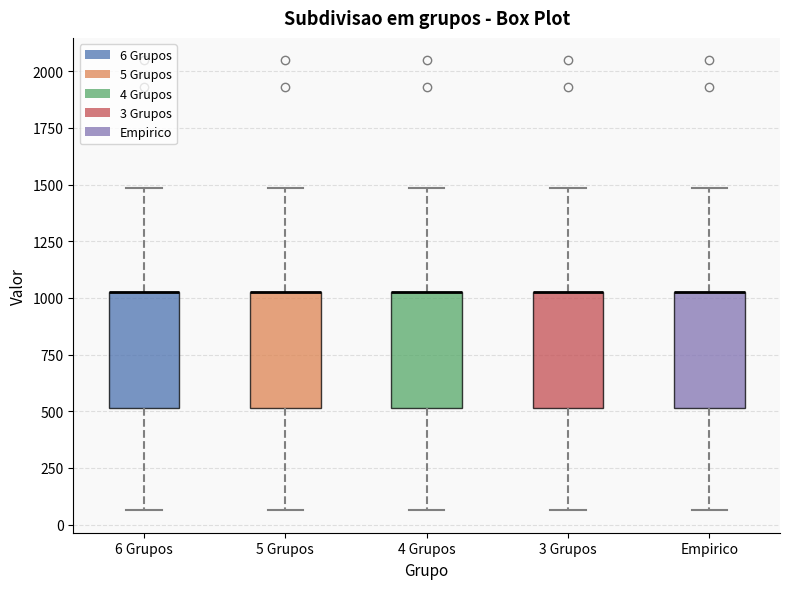

Reading left to right, read every box against the y-axis: the position of its median line, the range the box covers, and the ends of its whiskers. The values are not printed on the chart, so give them approximately, as read against the axis.

6 Grupos: median 1000 (drawn on the box's upper edge), box 500 to 1000, whiskers 50 to 1500
5 Grupos: median 1000 (drawn on the box's upper edge), box 500 to 1000, whiskers 50 to 1500
4 Grupos: median 1000 (drawn on the box's upper edge), box 500 to 1000, whiskers 50 to 1500
3 Grupos: median 1000 (drawn on the box's upper edge), box 500 to 1000, whiskers 50 to 1500
Empirico: median 1000 (drawn on the box's upper edge), box 500 to 1000, whiskers 50 to 1500